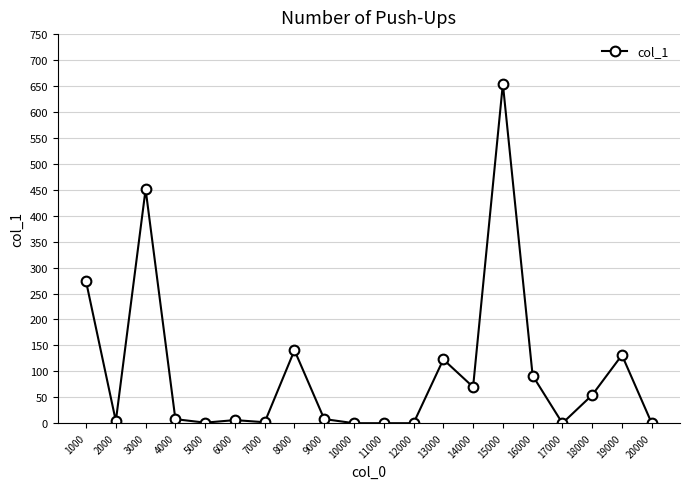

What is the maximum value shown in the chart?

654.2